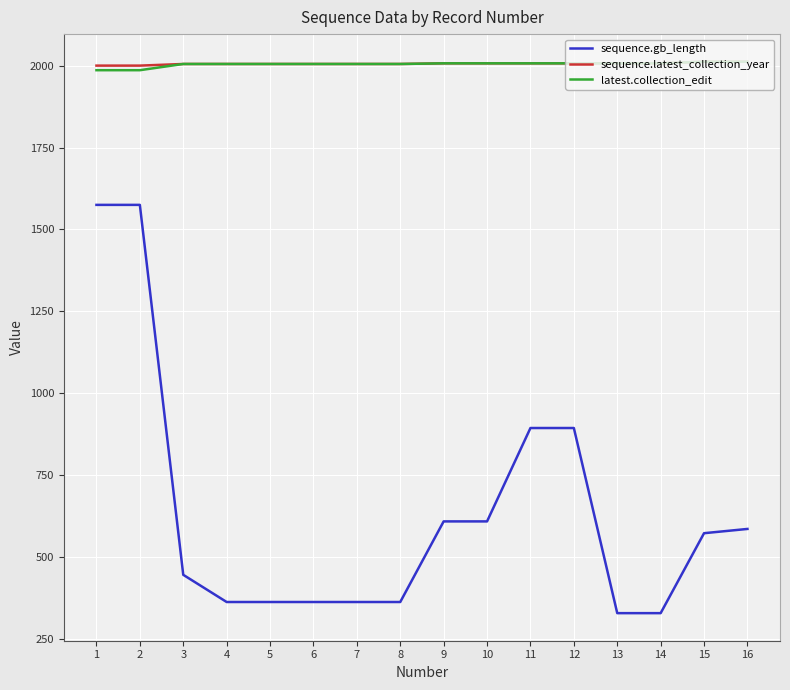

What is the total value across all series at 5?

4373